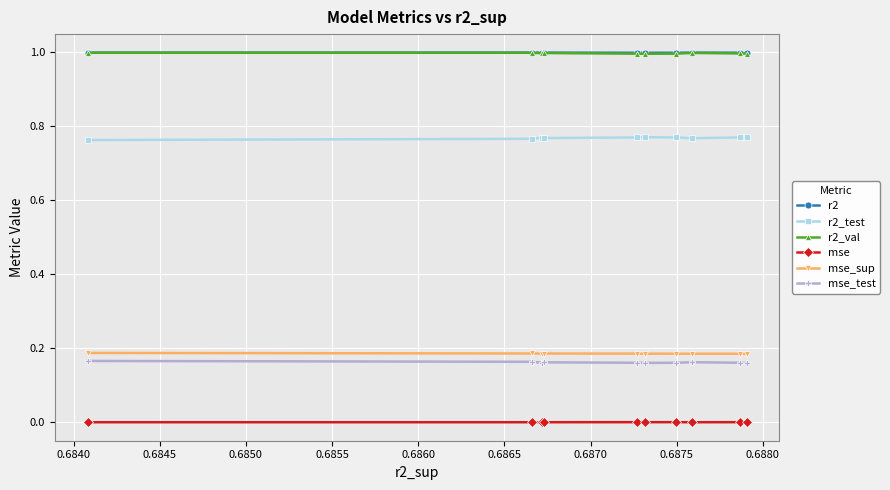

What is the minimum value for r2?

1.0